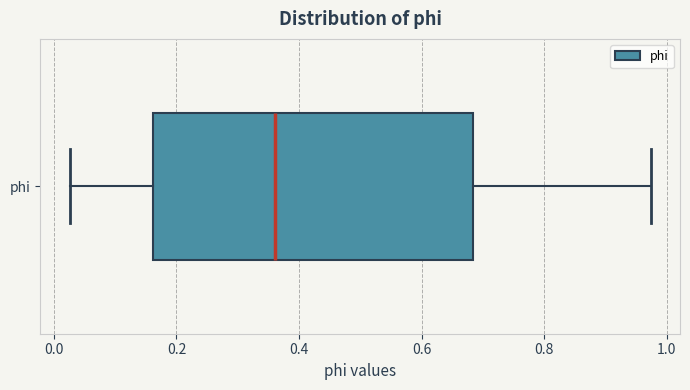

Transcribe this box plot: give where the median line is, the range the box spans, and where the two whiskers end, as read against the x-axis. The values are not printed on the chart, so give them approximately, as read against the axis.

median 0.36, box 0.16 to 0.68, whiskers 0.02 to 0.98